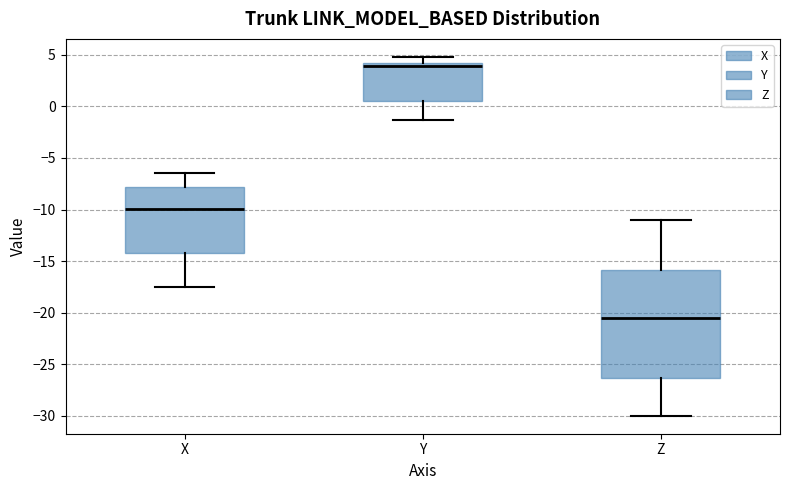

Where does the upper whisker of the box for Z end on the y-axis? The values are not printed on the chart, so give them approximately, as read against the axis.

-11.0